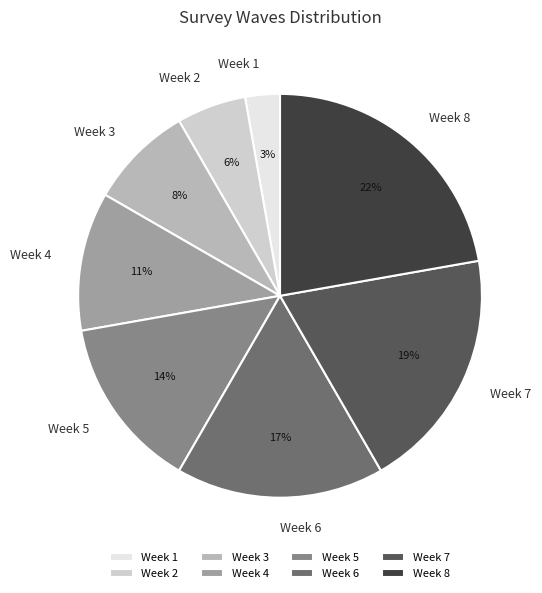

Which category has the biggest portion of the pie?

Week 8